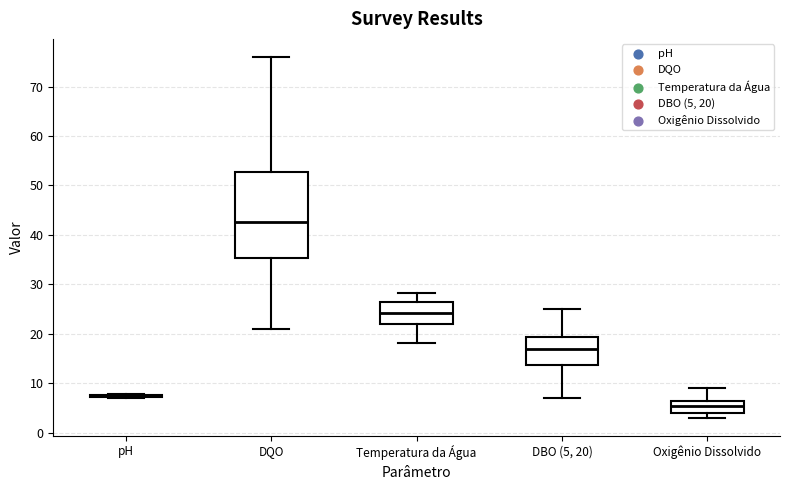

Where does the lower whisker of the box for Oxigênio Dissolvido end on the y-axis? The values are not printed on the chart, so give them approximately, as read against the axis.

3